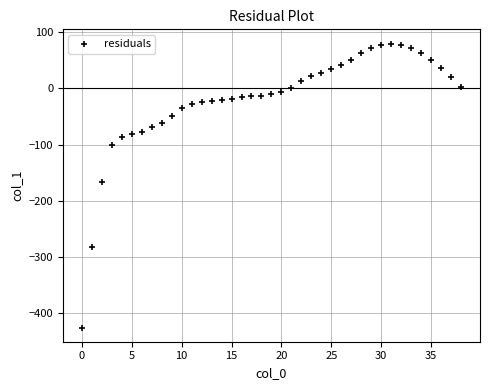

What Y value in the scatter plot is closest to -173?

-166